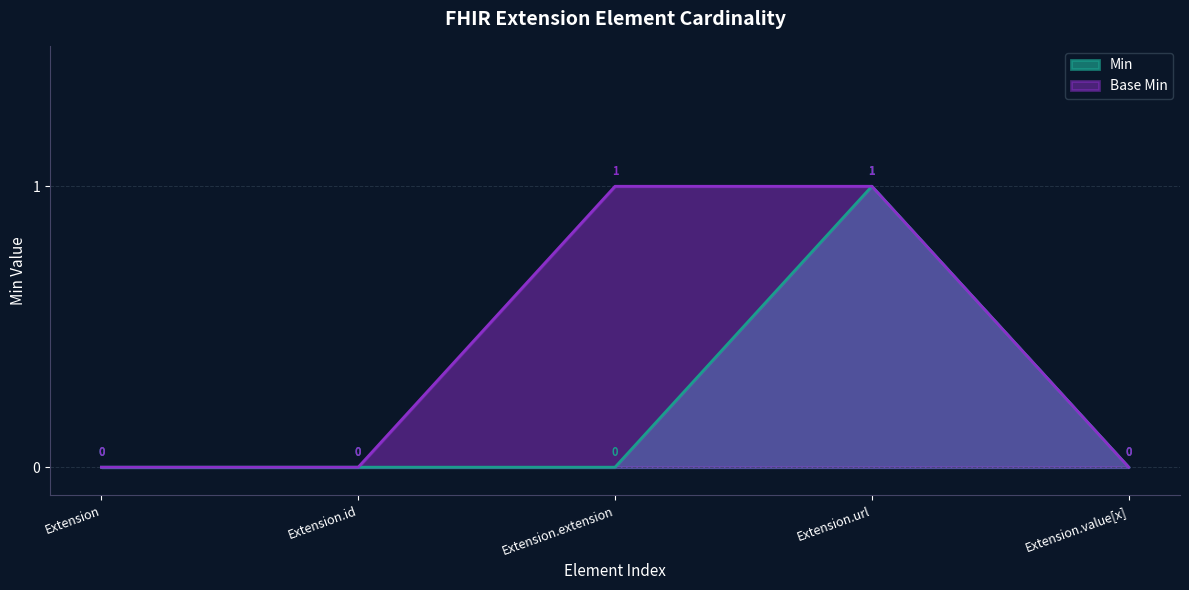

True or false: Base Min and Min intersect in this chart.

False